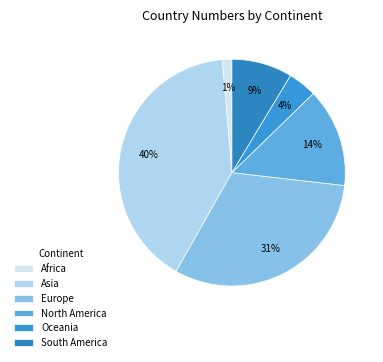

Which slice is the largest?

Asia